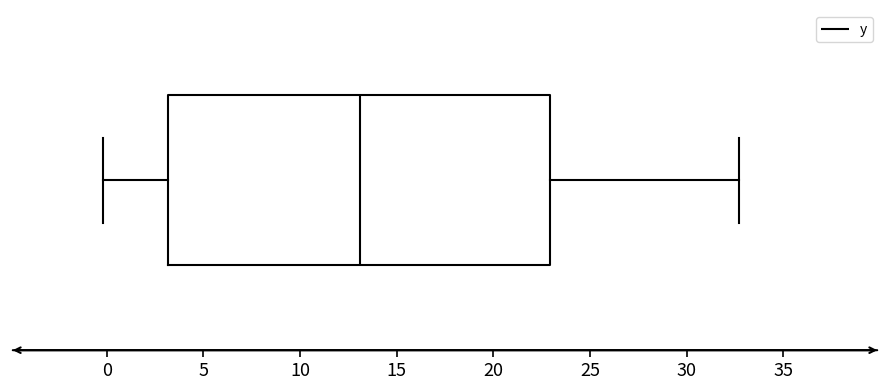

Where does the right whisker of the box end on the x-axis? The values are not printed on the chart, so give them approximately, as read against the axis.

32.5